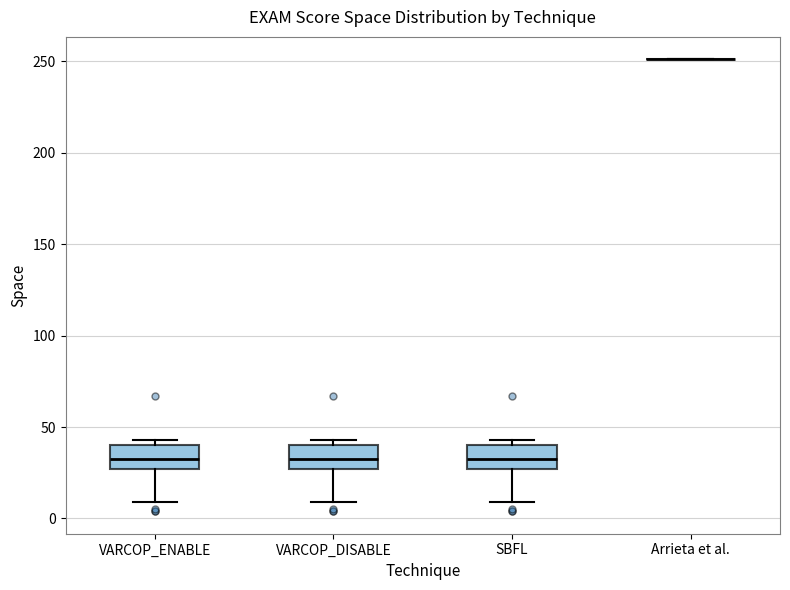

Reading left to right, transcribe this box plot: for each box, give where its median line is, the range the box spans, and where its two whiskers end, as read against the y-axis. The values are not printed on the chart, so give them approximately, as read against the axis.

VARCOP_ENABLE: median 35, box 25 to 40, whiskers 10 to 45
VARCOP_DISABLE: median 35, box 25 to 40, whiskers 10 to 45
SBFL: median 35, box 25 to 40, whiskers 10 to 45
Arrieta et al.: box collapsed to a line at 250, whiskers 250 to 250